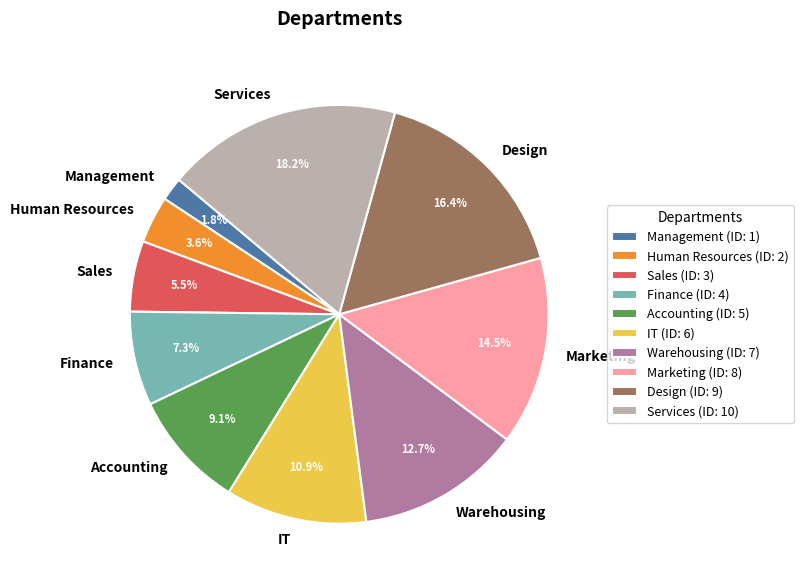

Approximately how many times larger is the value at Services compared to Design?

1.1